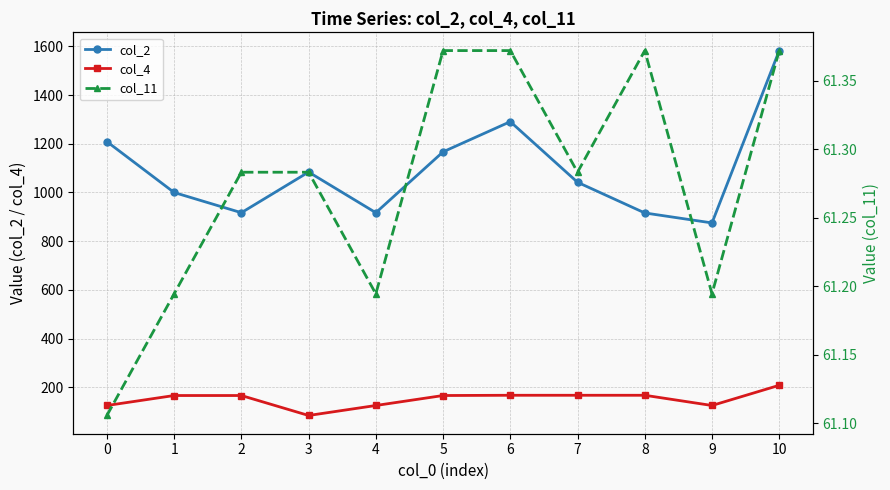

Is the value of col_11 at 2 greater than the value of col_2 at 5?

No